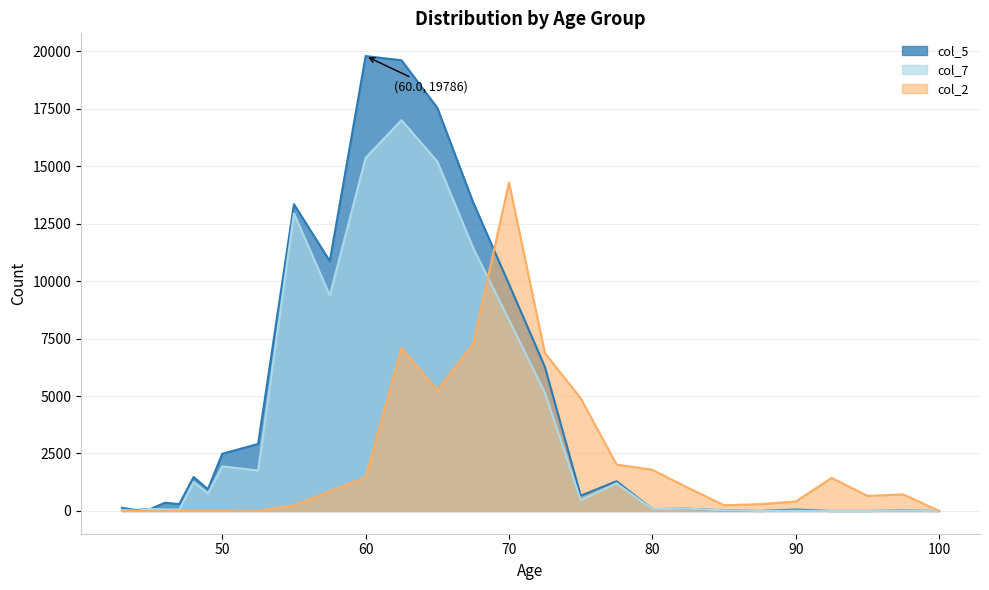

Rank the series at 100.0 from lowest to highest value.

col_5, col_7, col_2